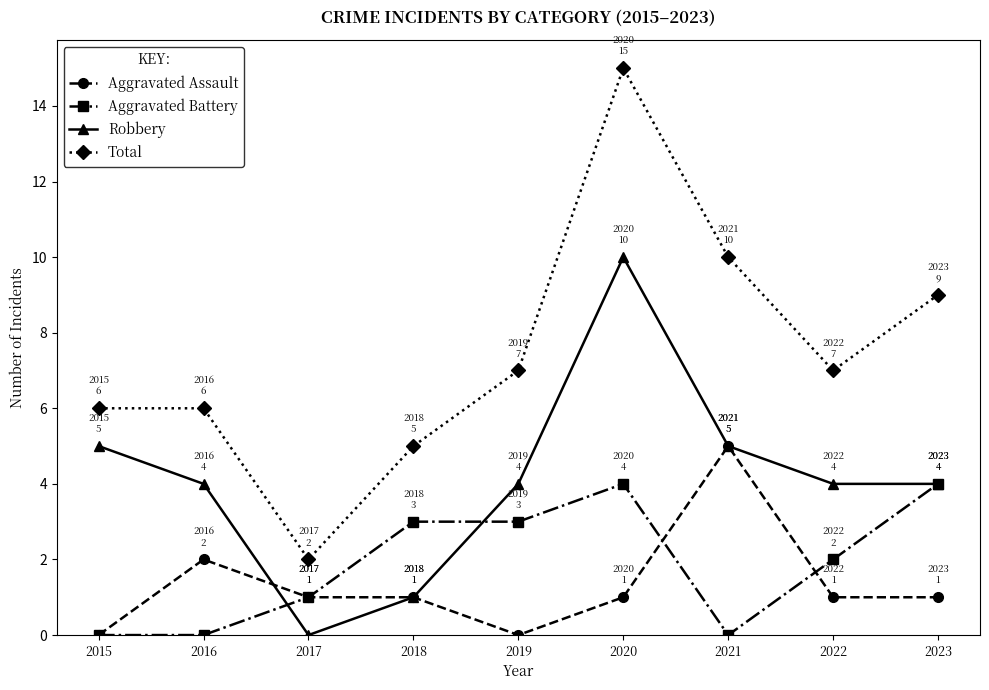

True or false: Total and Robbery intersect in this chart.

False